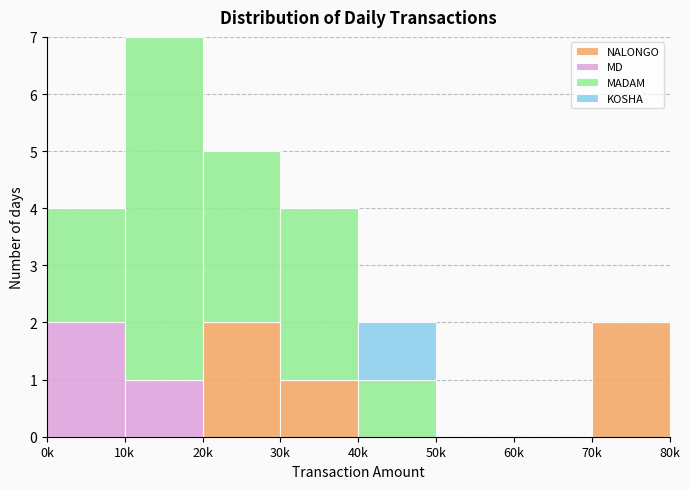

At which category is the sum across all series the highest?

10k